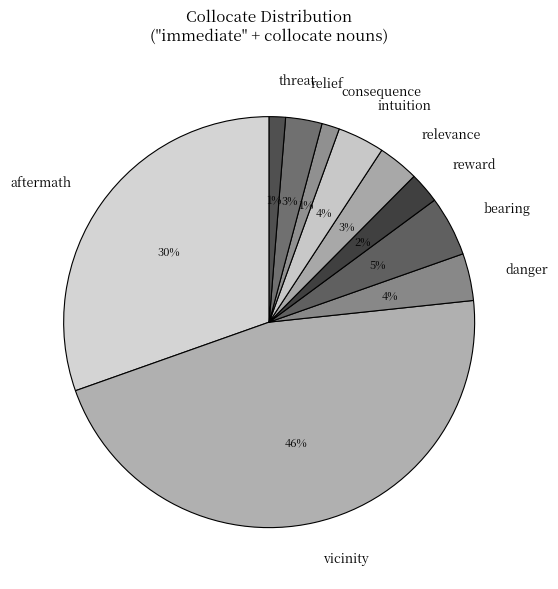

Which category has the biggest portion of the pie?

vicinity